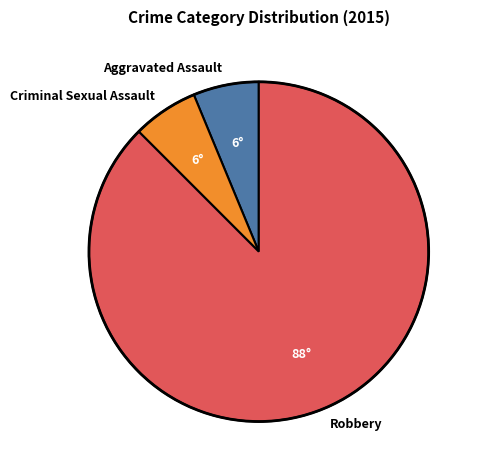

Count the number of slices in the pie.

3